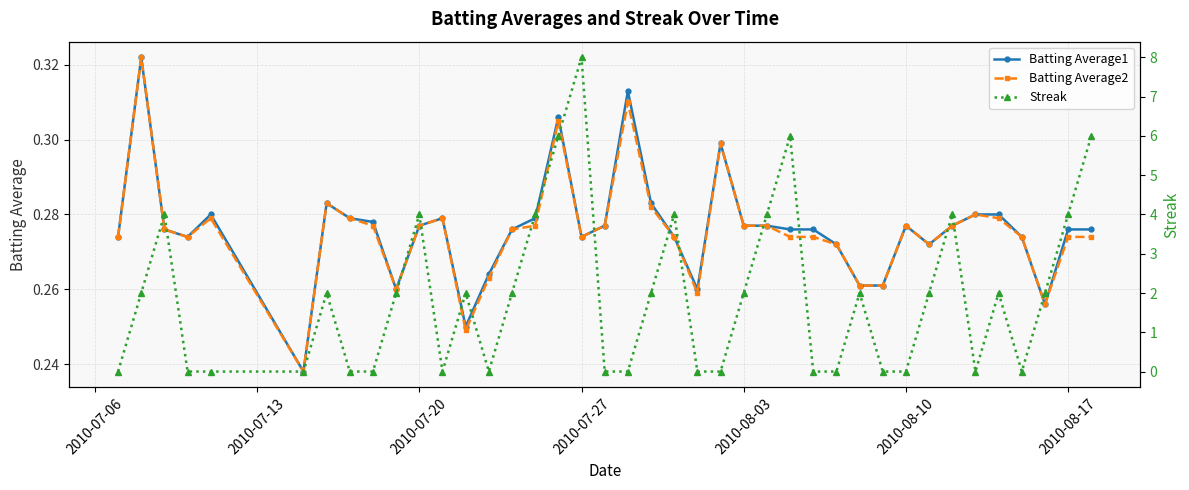

Which series has the largest range (max minus min)?

Streak